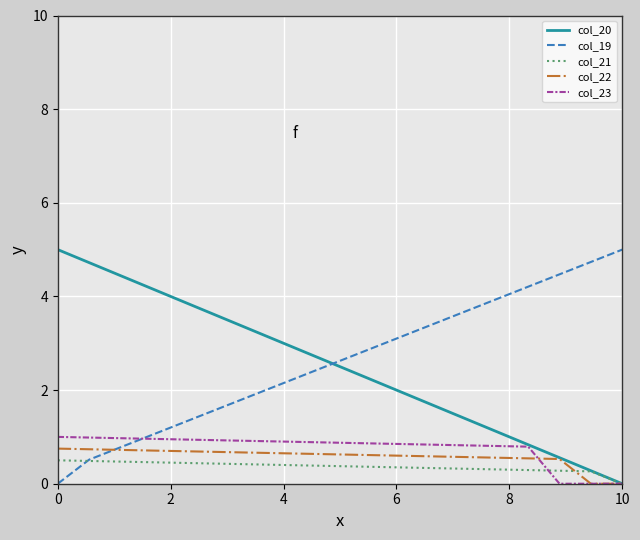

Which series ends up on top after the final intersection of col_20 and col_19?

col_19